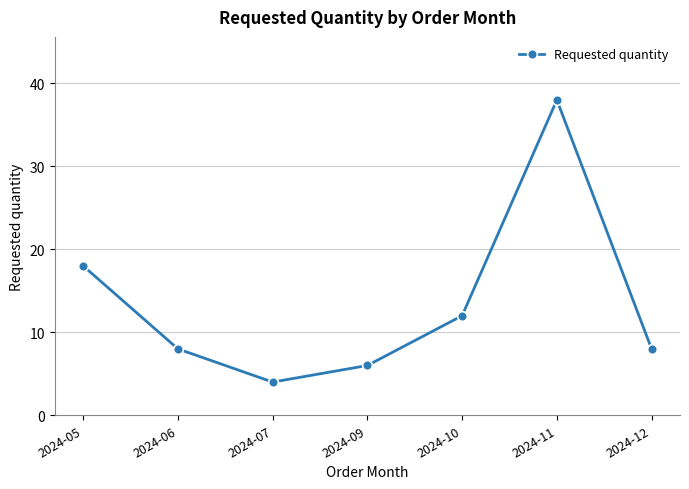

What is the greatest value displayed?

38